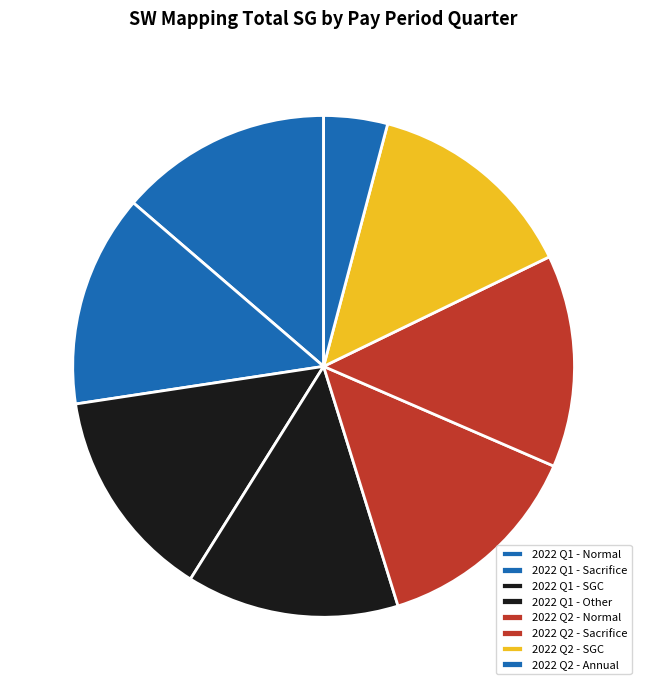

How many slices are in this pie chart?

8